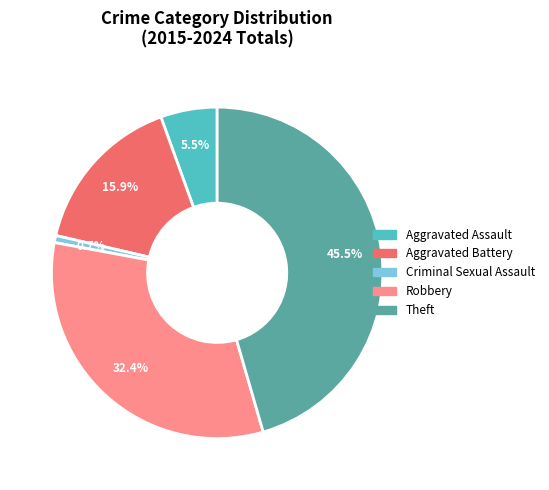

Combined, what portion of the pie is Aggravated Battery and Criminal Sexual Assault?

16.6%